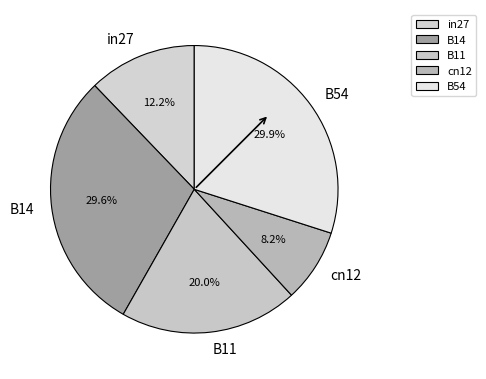

What portion of the pie excludes B54?

70.1%